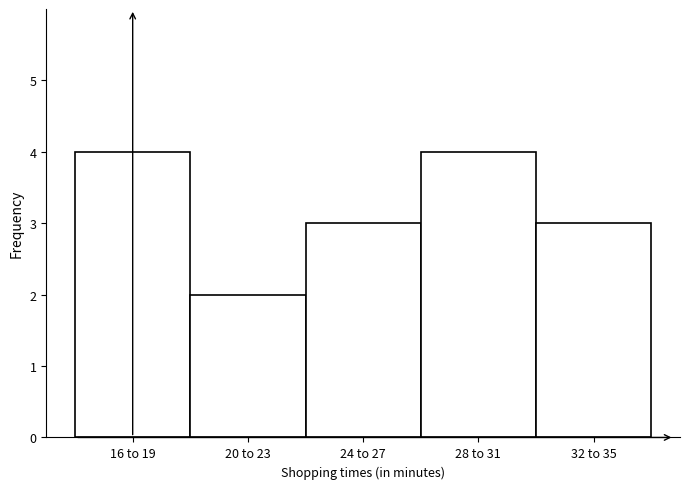

Reading right to left, transcribe all the data shown in this chart.

32 to 35=3	28 to 31=4	24 to 27=3	20 to 23=2	16 to 19=4